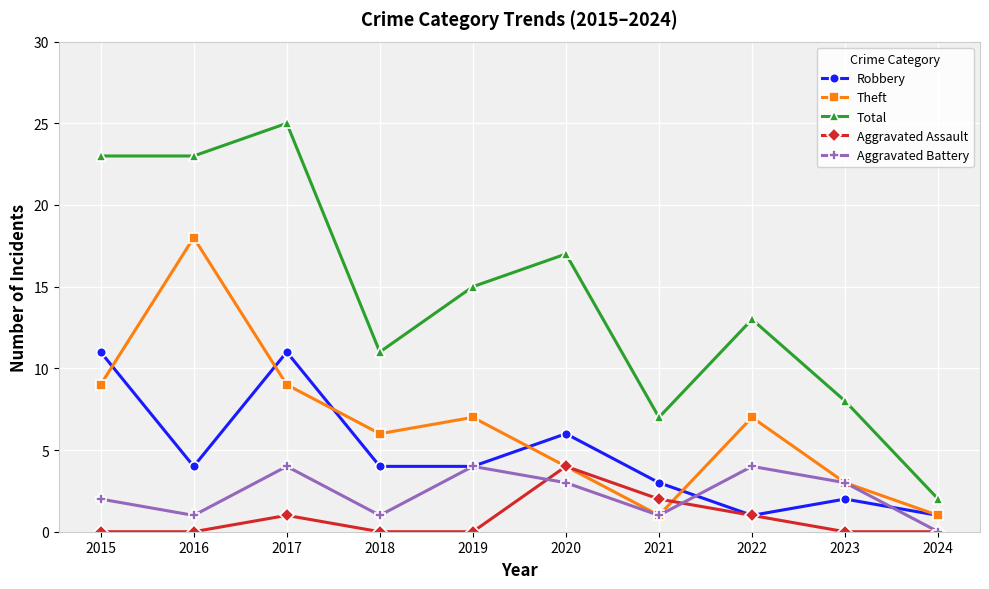

True or false: Aggravated Assault has more than 2 interior local peaks.

False